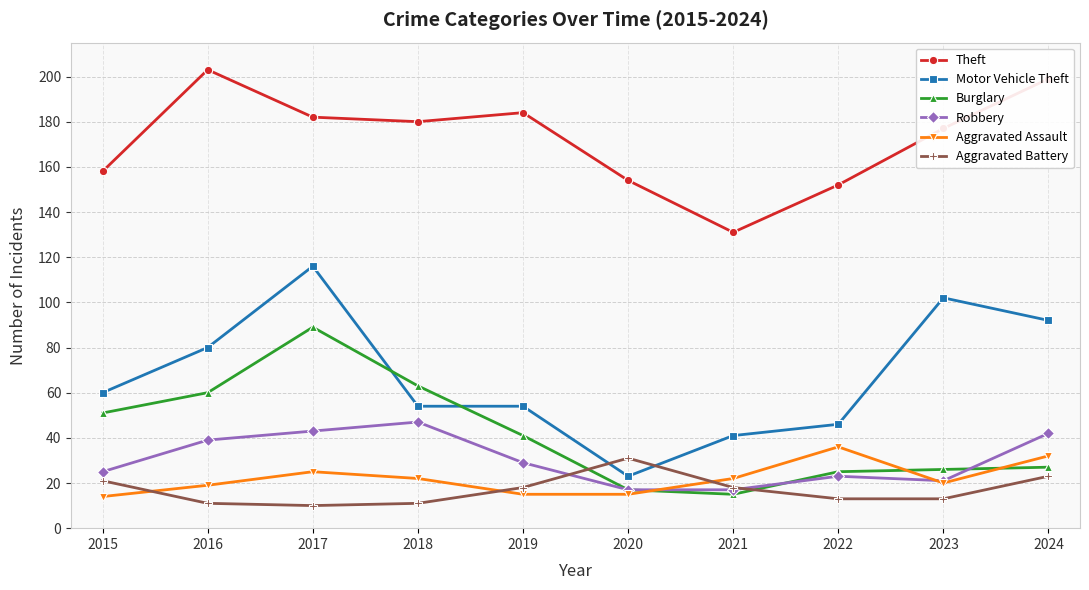

Reading left to right, list all the values displayed in this chart.

Theft: 2015=158	2016=203	2017=182	2018=180	2019=184	2020=154	2021=131	2022=152	2023=177	2024=199
Motor Vehicle Theft: 2015=60	2016=80	2017=116	2018=54	2019=54	2020=23	2021=41	2022=46	2023=102	2024=92
Burglary: 2015=51	2016=60	2017=89	2018=63	2019=41	2020=17	2021=15	2022=25	2023=26	2024=27
Robbery: 2015=25	2016=39	2017=43	2018=47	2019=29	2020=17	2021=17	2022=23	2023=21	2024=42
Aggravated Assault: 2015=14	2016=19	2017=25	2018=22	2019=15	2020=15	2021=22	2022=36	2023=20	2024=32
Aggravated Battery: 2015=21	2016=11	2017=10	2018=11	2019=18	2020=31	2021=18	2022=13	2023=13	2024=23